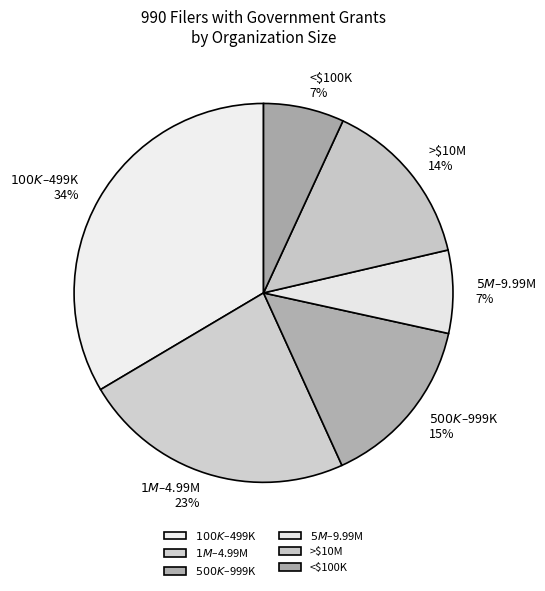

Is there a majority slice in this chart?

No